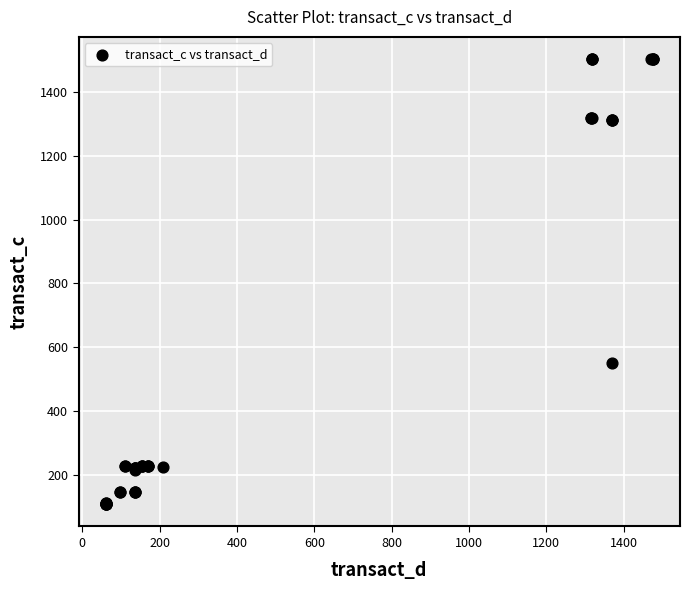

What Y value in the scatter plot is closest to 805?

550.9